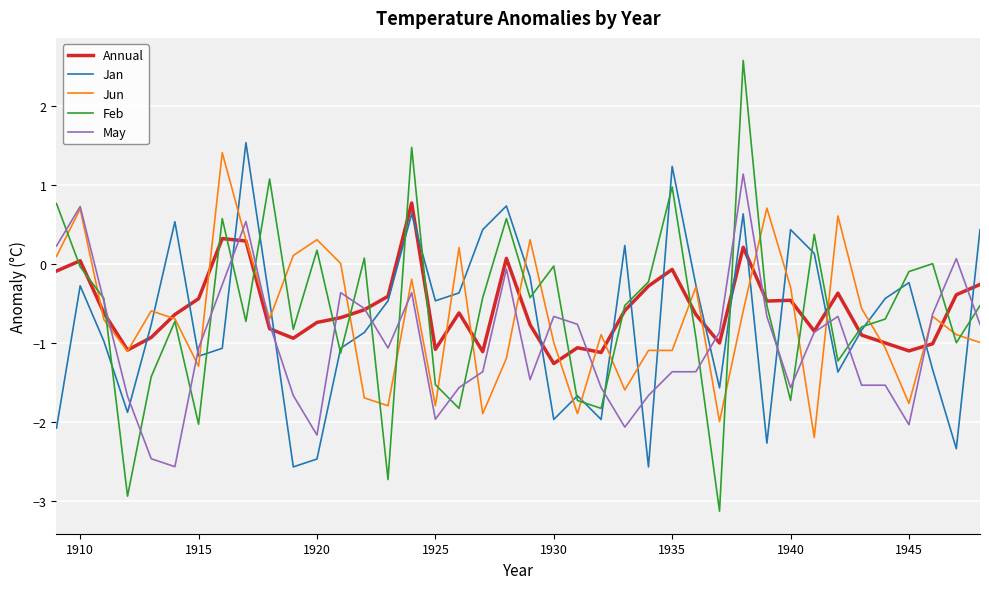

Which series has the widest spread of values?

Feb